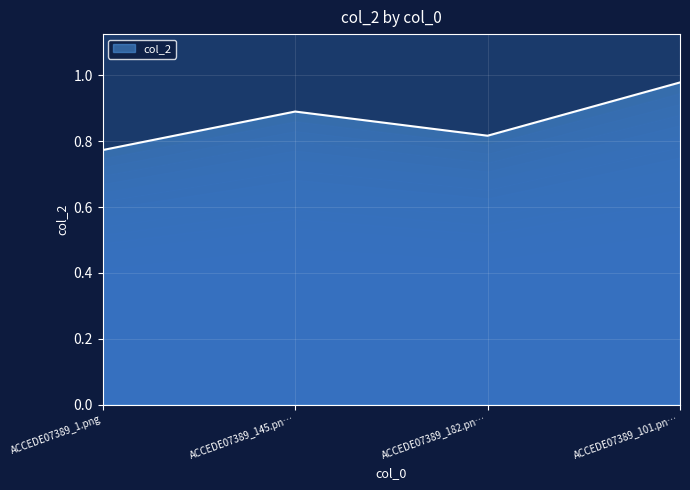

At which category does the data reach its first local peak?

ACCEDE07389_145.pn…